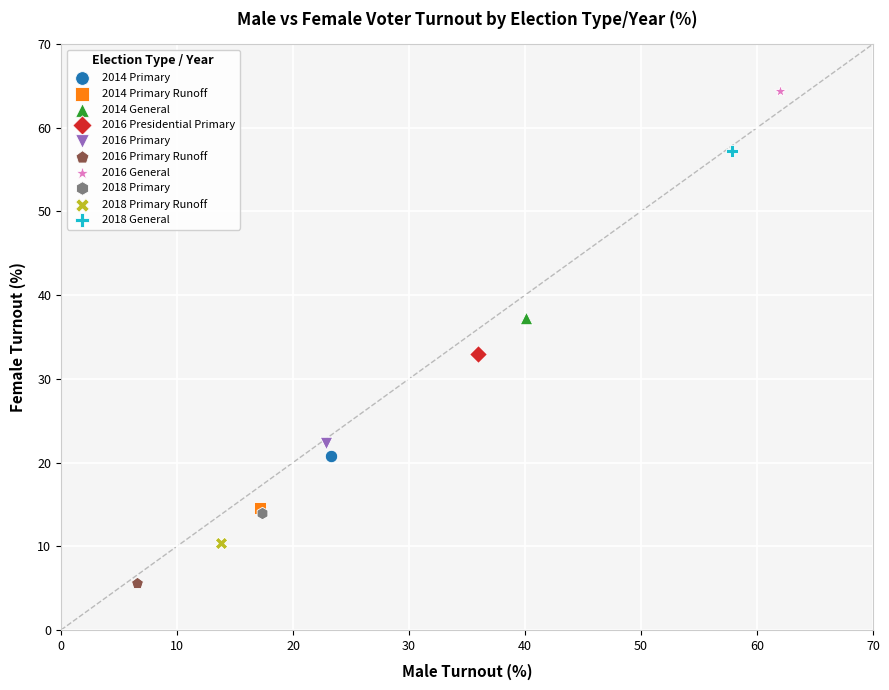

What are all the series names shown in the legend?

2014 Primary, 2014 Primary Runoff, 2014 General, 2016 Presidential Primary, 2016 Primary, 2016 Primary Runoff, 2016 General, 2018 Primary, 2018 Primary Runoff, 2018 General